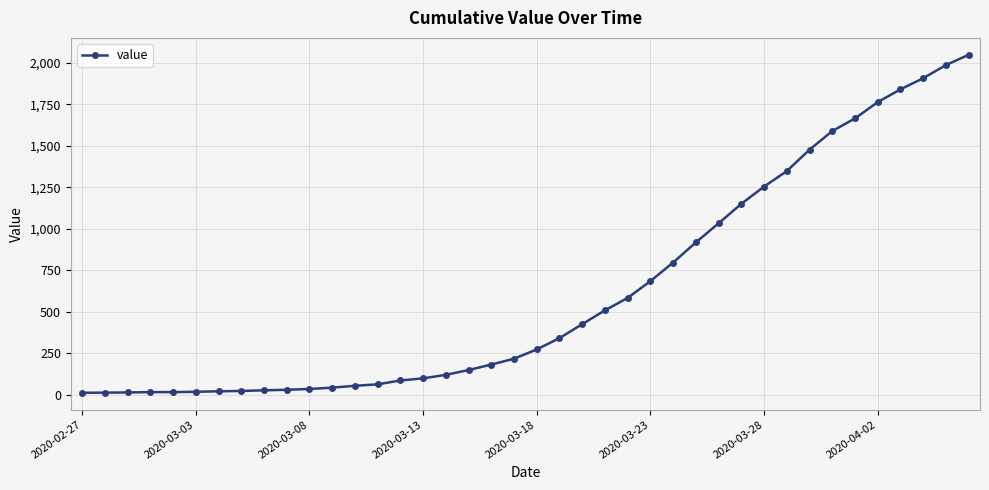

What is the minimum value shown in the chart?

13